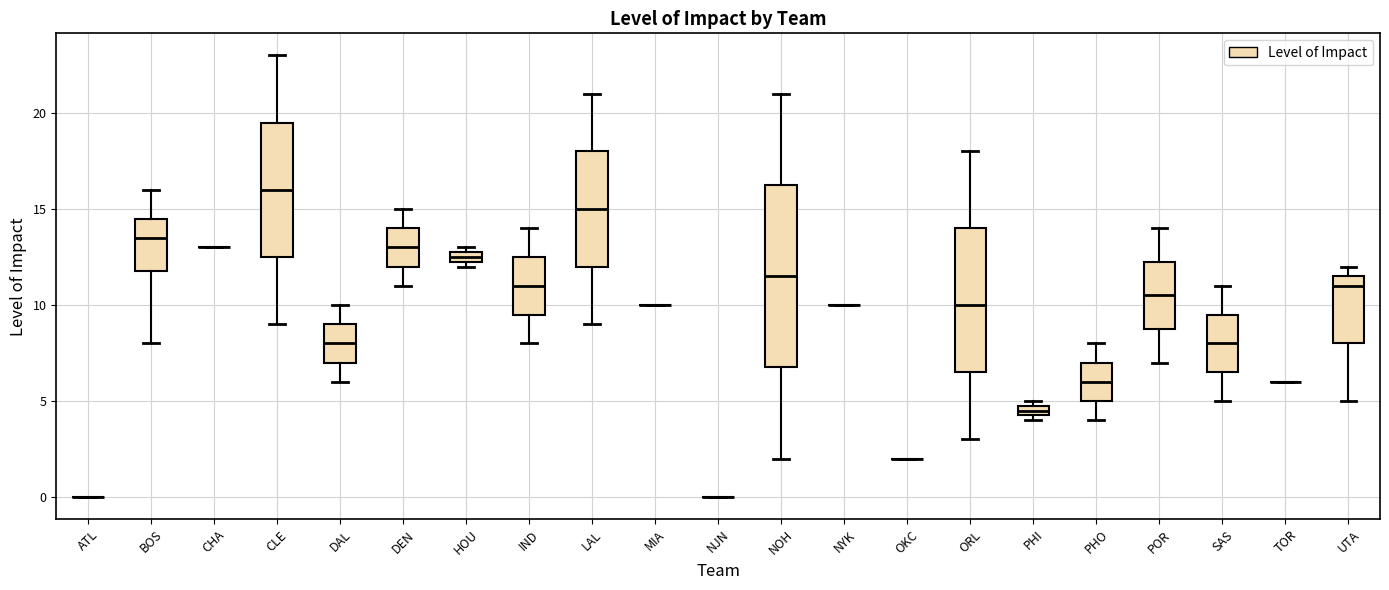

Which box is the tallest, from its lower edge to its upper edge?

NOH